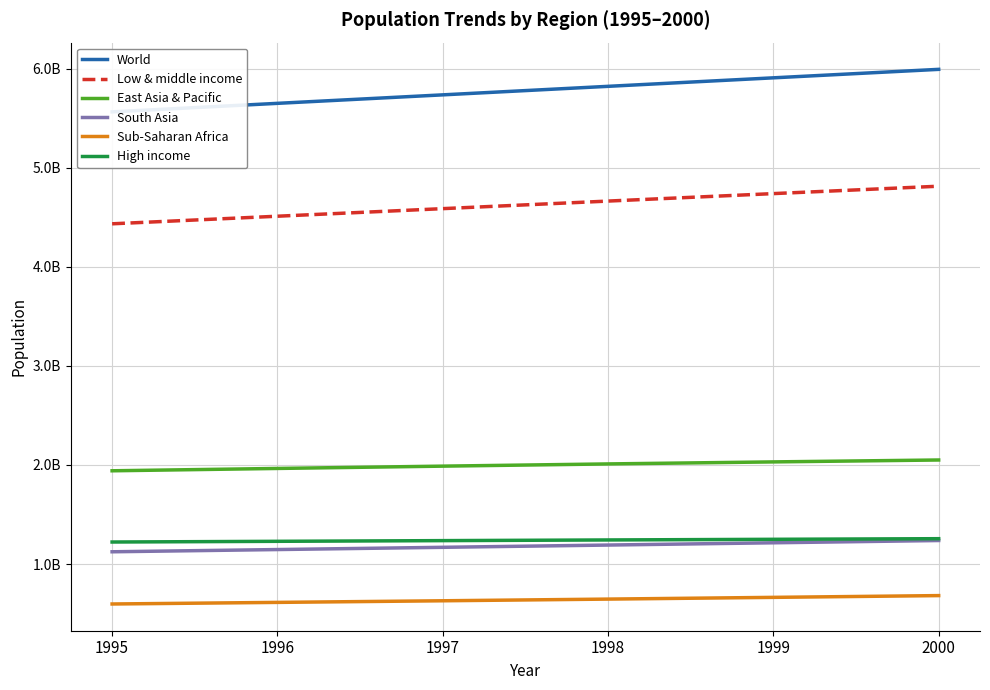

The World series shows 5908466557 at 1999. True or false?

True